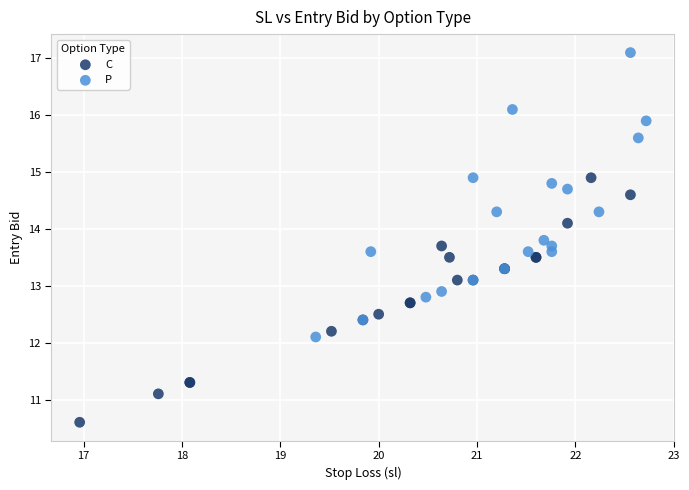

Which series has the widest spread of Y values?

P